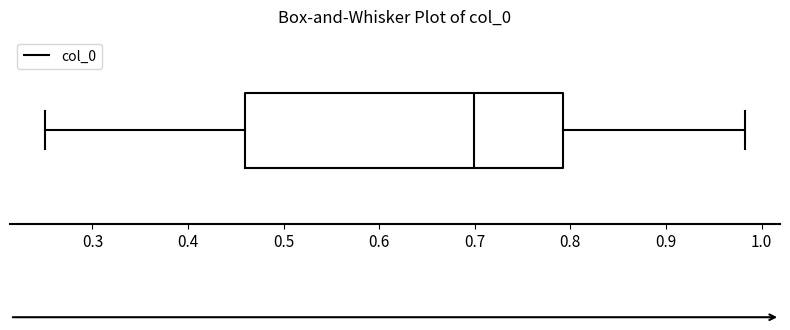

Read this box plot against the x-axis: the position of the median line, the range covered by the box, and the ends of both whiskers. The values are not printed on the chart, so give them approximately, as read against the axis.

median 0.70, box 0.46 to 0.79, whiskers 0.25 to 0.98